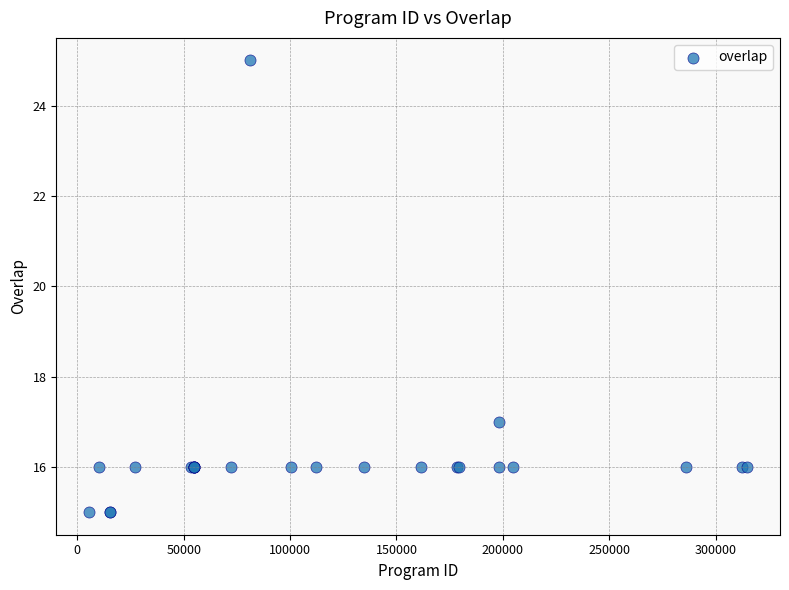

What Y value in the scatter plot is closest to 20?

17